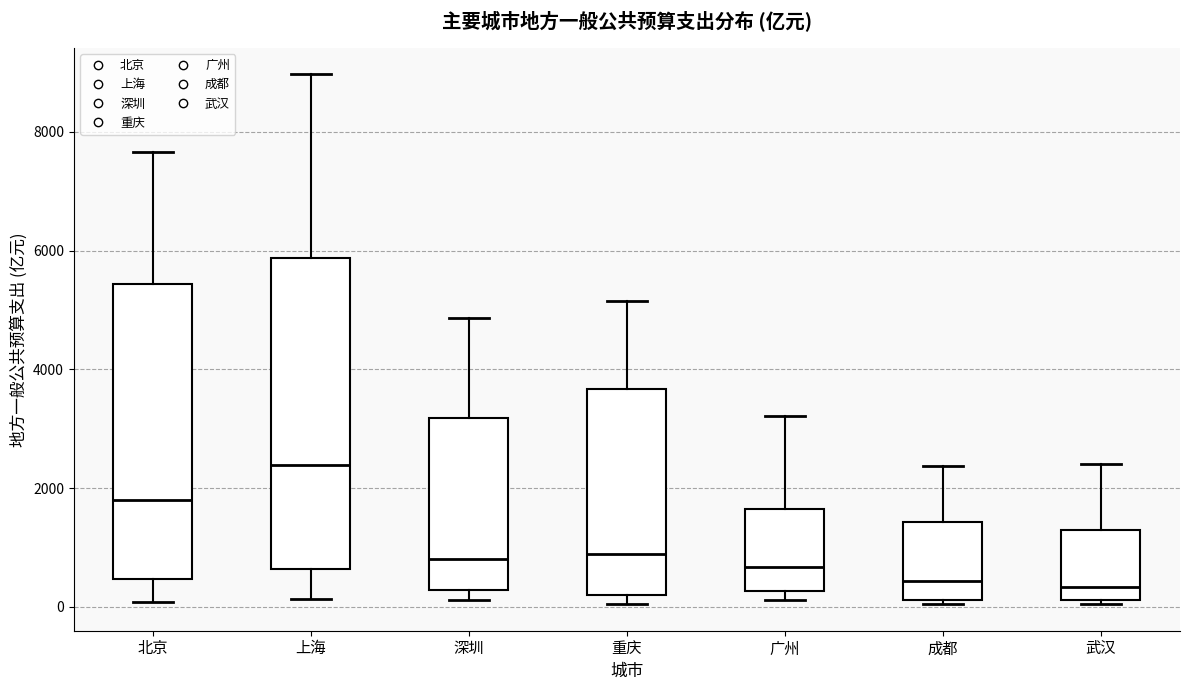

Which box has the highest median line?

上海